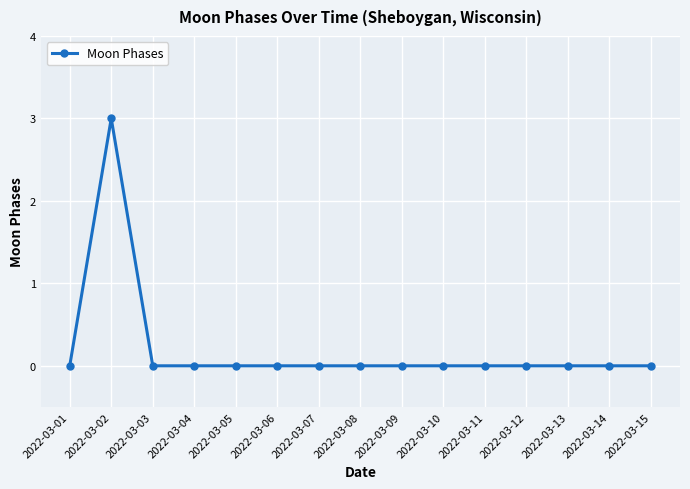

At which category does the data reach its first local peak?

2022-03-02